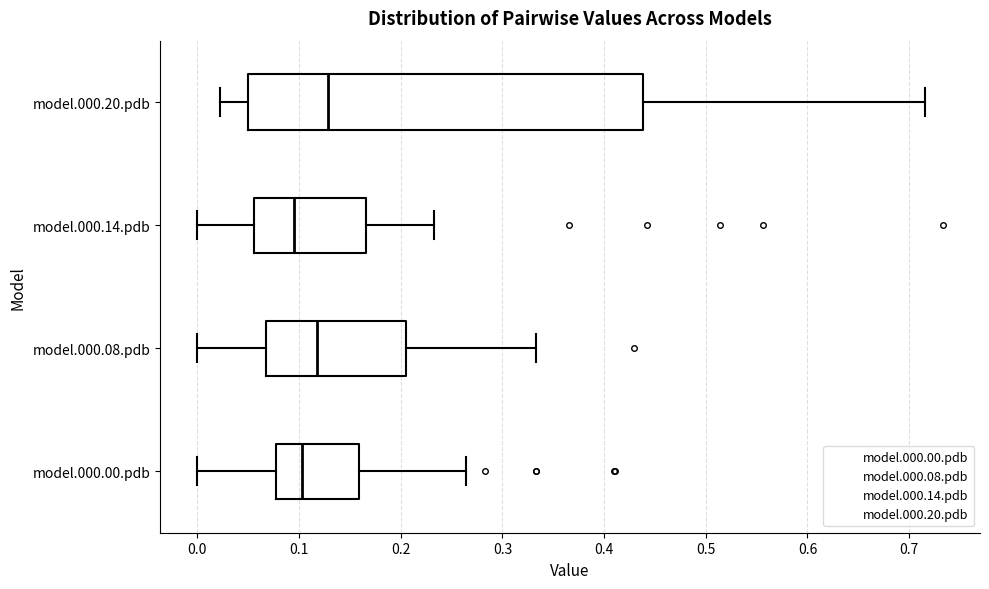

Reading bottom to top, transcribe this box plot: for each box, give where its median line is, the range the box spans, and where its two whiskers end, as read against the x-axis. The values are not printed on the chart, so give them approximately, as read against the axis.

model.000.00.pdb: median 0.10, box 0.08 to 0.16, whiskers 0.00 to 0.26
model.000.08.pdb: median 0.12, box 0.07 to 0.21, whiskers 0.00 to 0.33
model.000.14.pdb: median 0.10, box 0.06 to 0.17, whiskers 0.00 to 0.23
model.000.20.pdb: median 0.13, box 0.05 to 0.44, whiskers 0.02 to 0.72